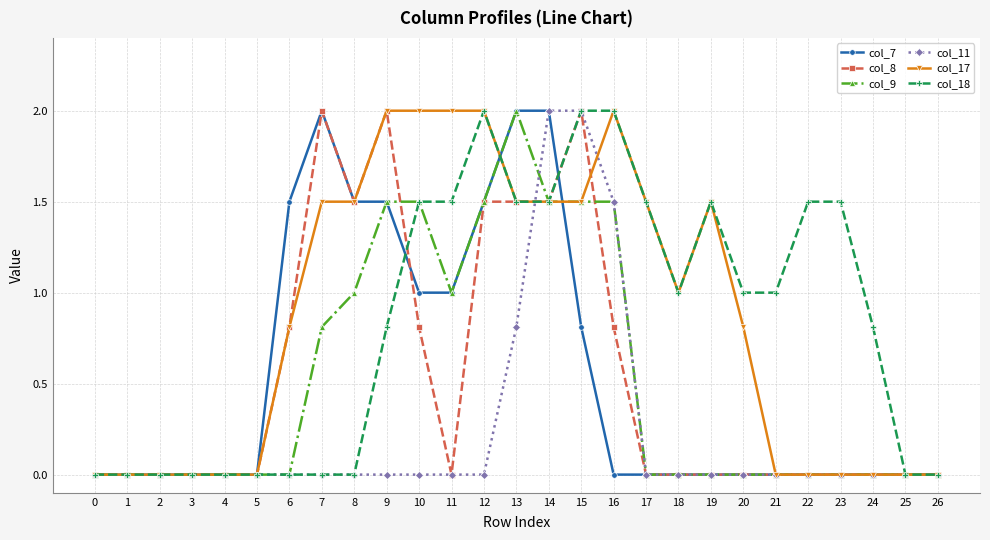

Count the number of data series in this chart.

6